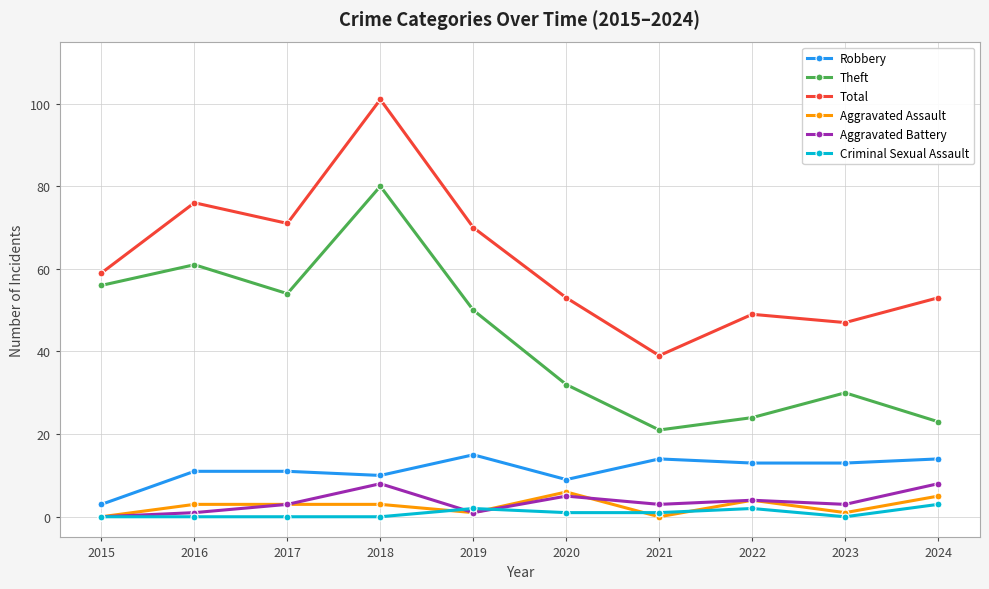

What is the difference between the maximum and minimum values in the Robbery series?

12